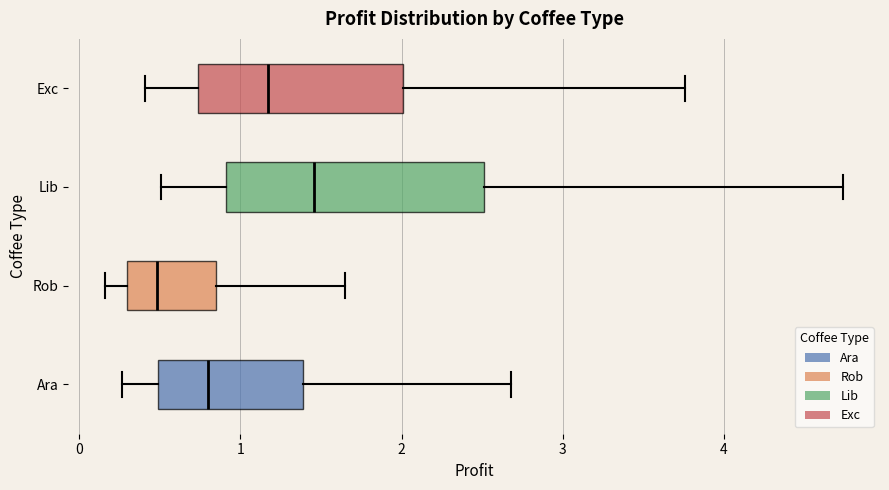

Which box's median line is the furthest to the left?

Rob